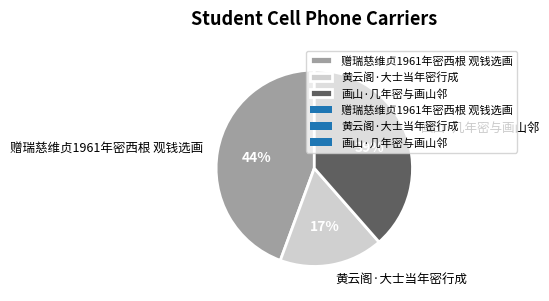

To the nearest percent, what percentage of the pie is 黄云阁·大士当年密行成?

17%